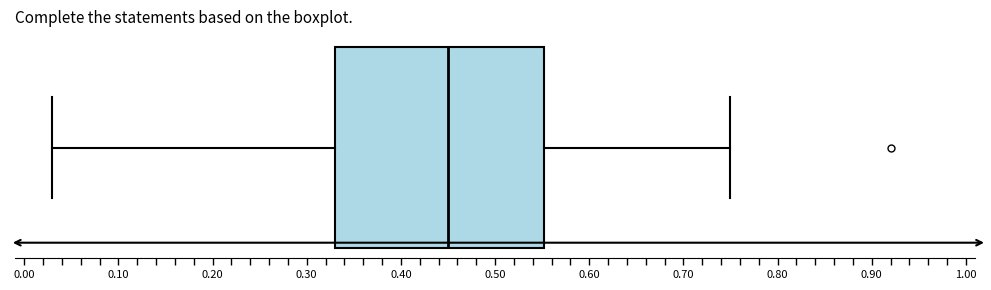

Where is the right edge of the box on the x-axis? The values are not printed on the chart, so give them approximately, as read against the axis.

0.55